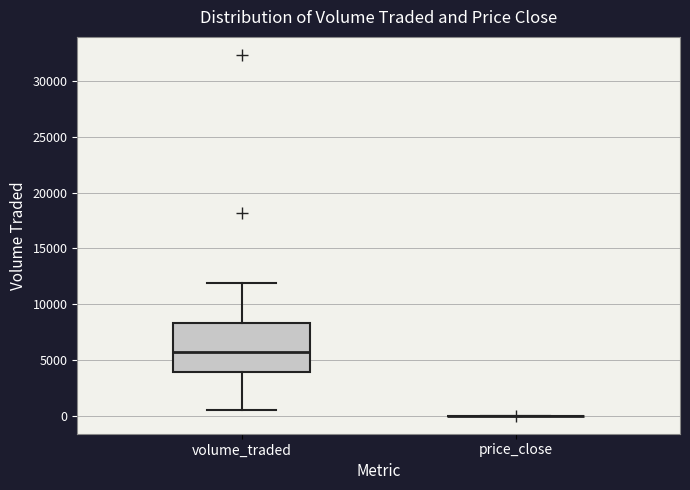

Which box is the tallest, from its lower edge to its upper edge?

volume_traded